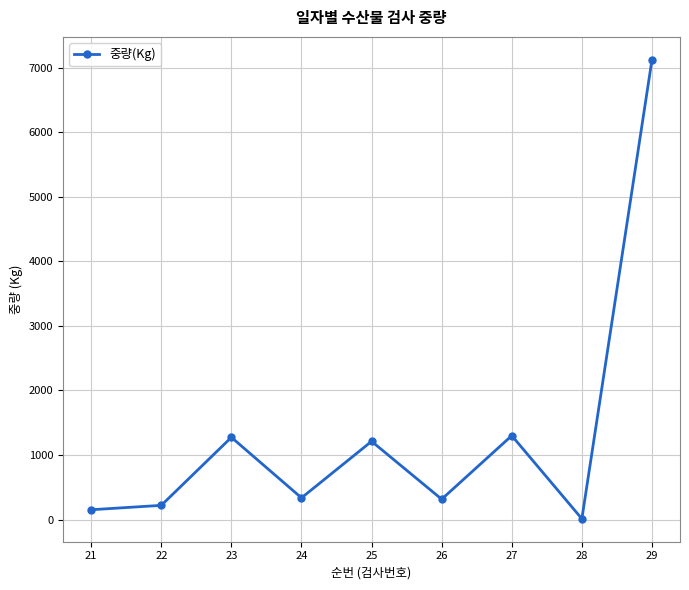

What is the change in value from 21 to 22?

+68